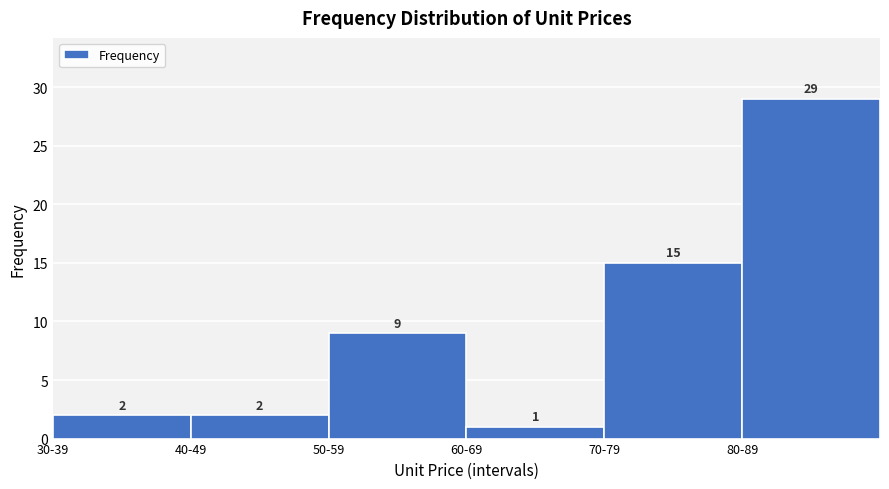

Reading left to right, extract all data points from this chart.

2	2	9	1	15	29